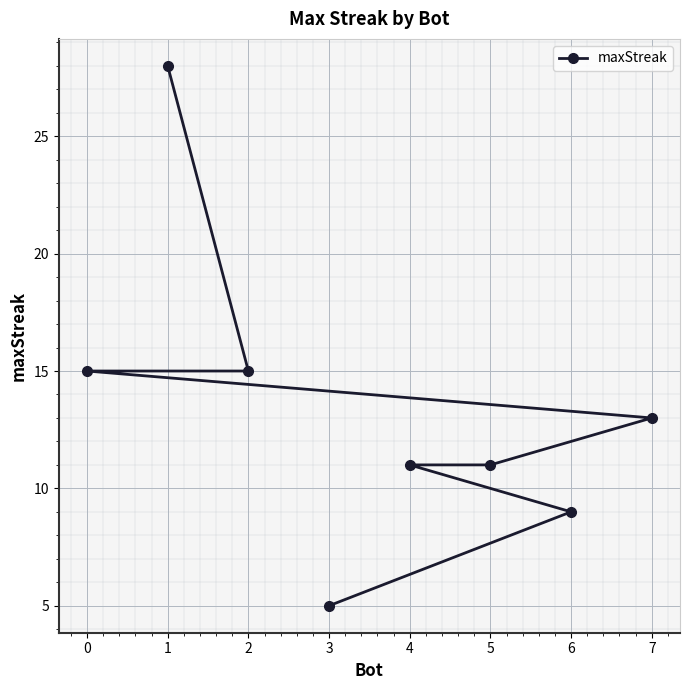

At which category does the chart reach its minimum across all series?

3